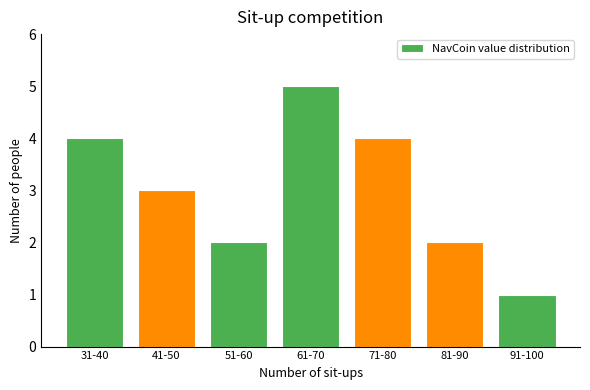

Reading left to right, what are all the values shown in this chart?

4	3	2	5	4	2	1